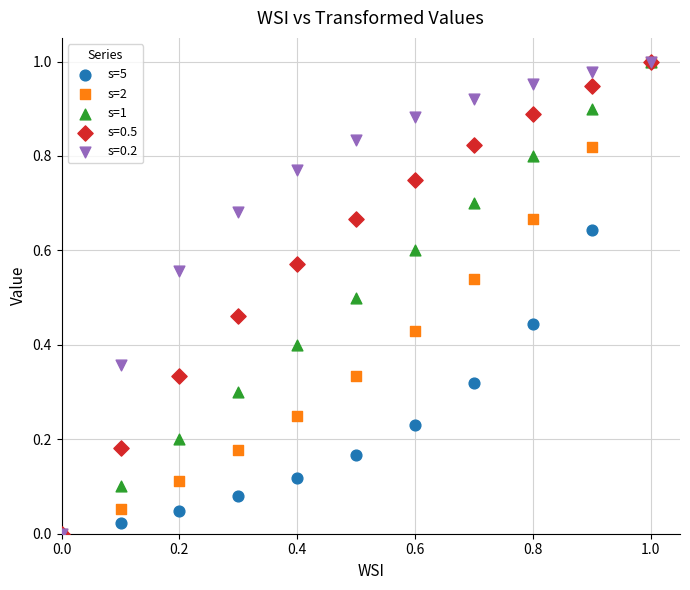

What are all the series names shown in the legend?

s=5, s=2, s=1, s=0.5, s=0.2